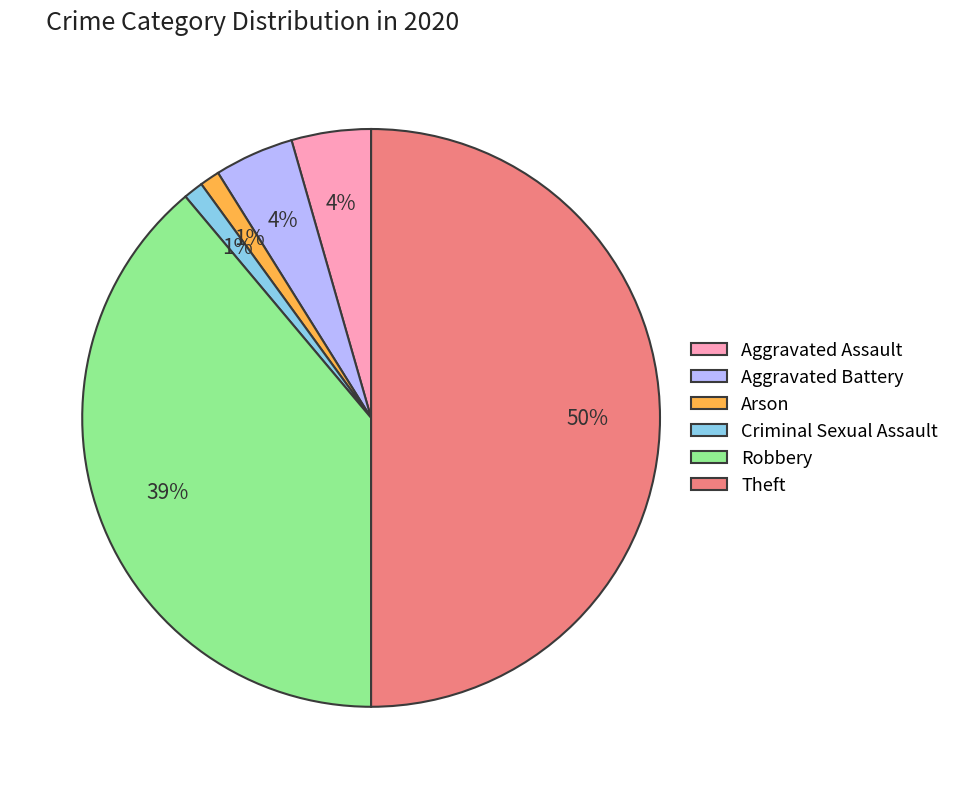

Which slice is the largest?

Theft